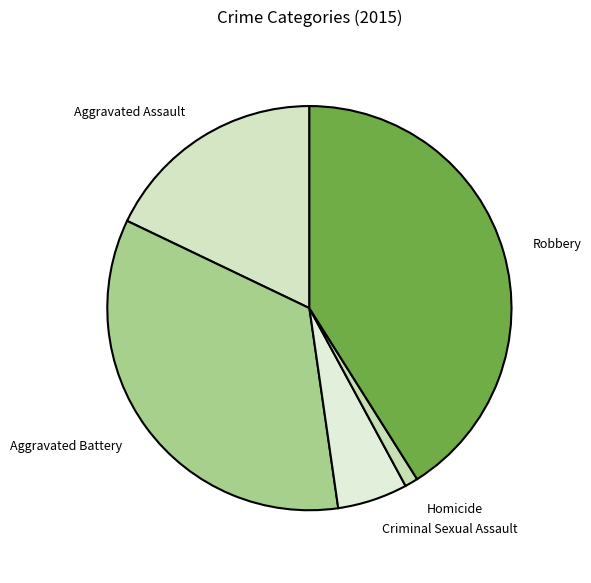

Which category has the smallest portion of the pie?

Homicide